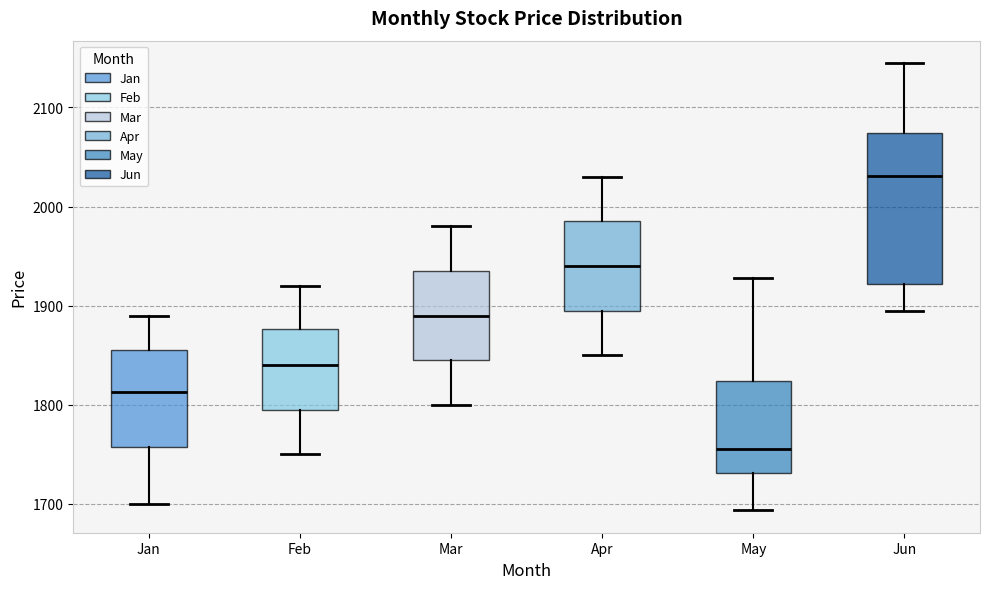

Which box's median line is the highest?

Jun